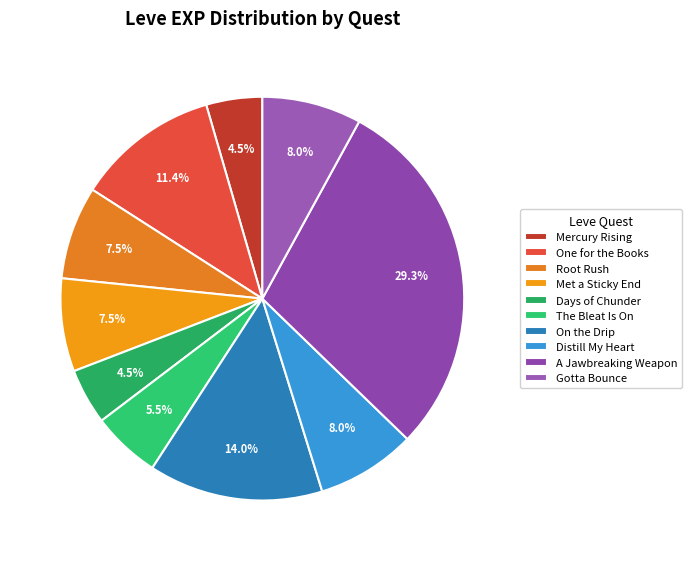

What is the ratio of the value at One for the Books to the value at Root Rush?

1.5